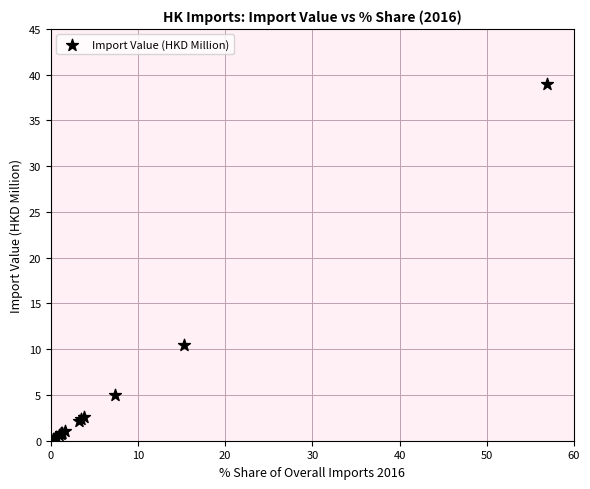

What Y value in the scatter plot is closest to 19?

10.5